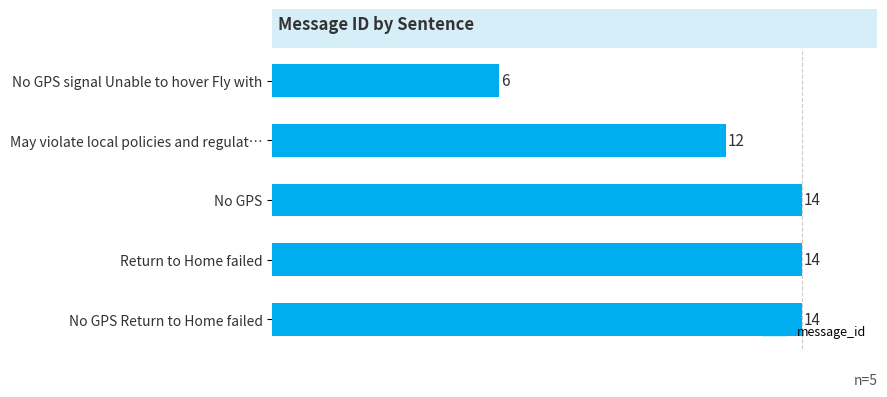

Approximately how many times larger is the value at Return to Home failed compared to No GPS?

1.0